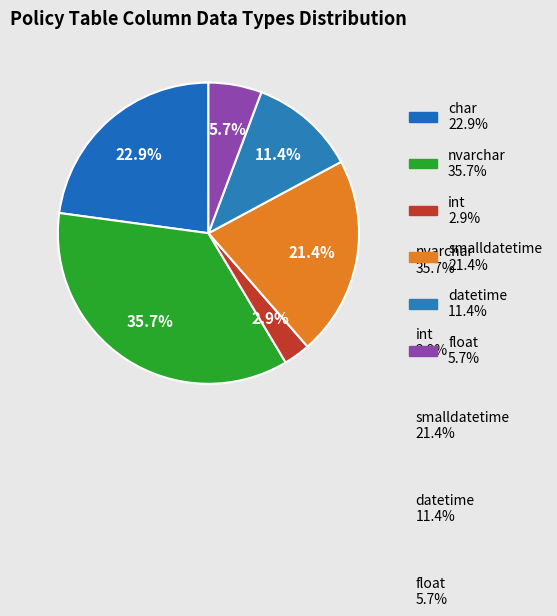

What percentage is the char slice, to the nearest percent?

23%